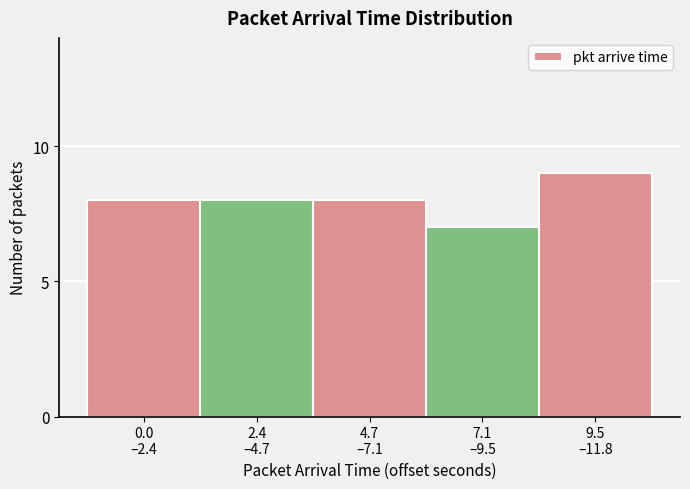

Reading left to right, transcribe all the data shown in this chart.

8	8	8	7	9